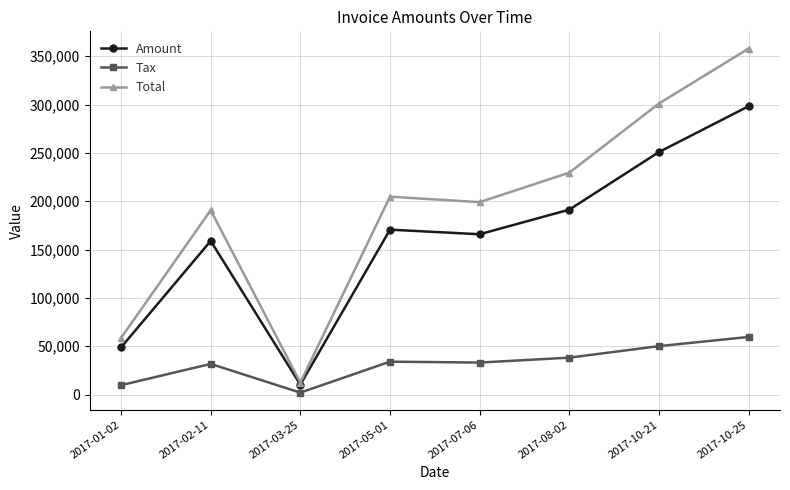

The value of Total at 2017-02-11 is 291299.9. True or false?

False